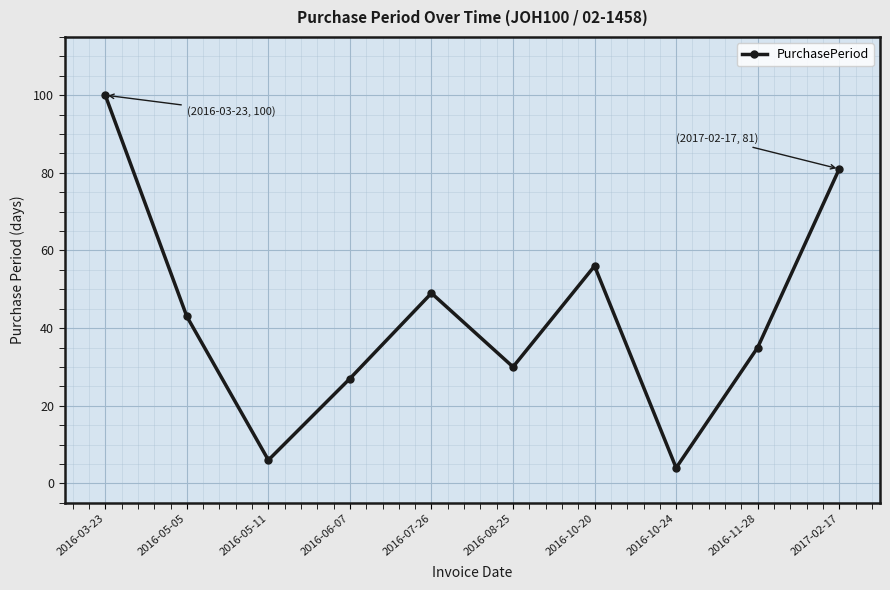

List the labels in order of value, smallest first.

2016-10-24, 2016-05-11, 2016-06-07, 2016-08-25, 2016-11-28, 2016-05-05, 2016-07-26, 2016-10-20, 2017-02-17, 2016-03-23